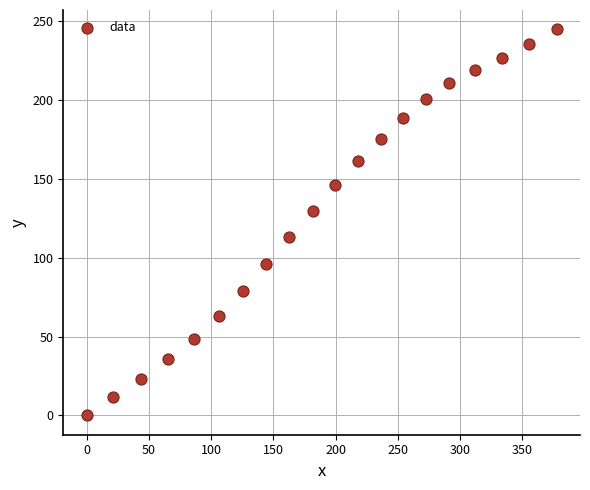

What is the range of X values (max minus min)?

377.7